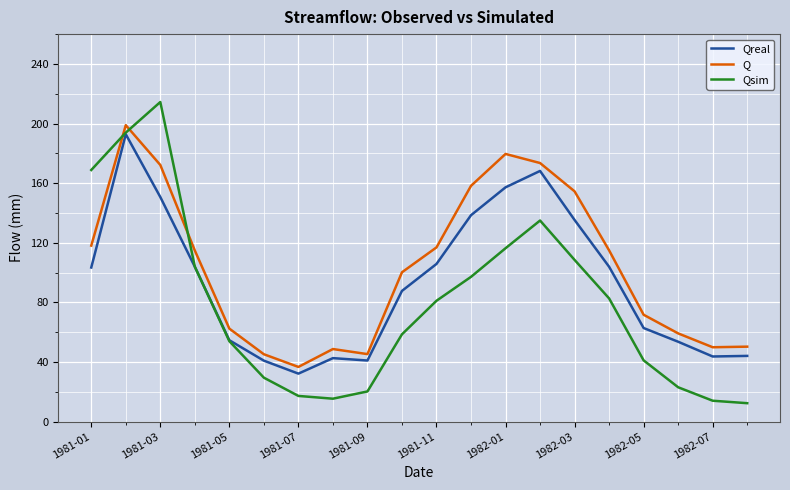

Which series has the largest total across all categories?

Q